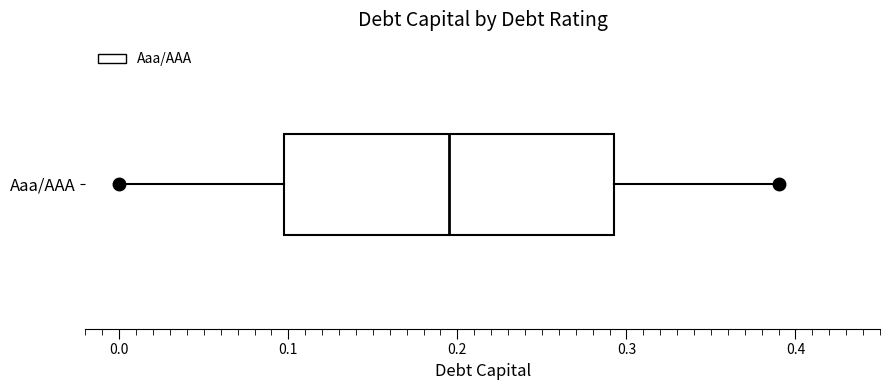

Where does the right whisker of the box for Aaa/AAA end on the x-axis? The values are not printed on the chart, so give them approximately, as read against the axis.

0.39